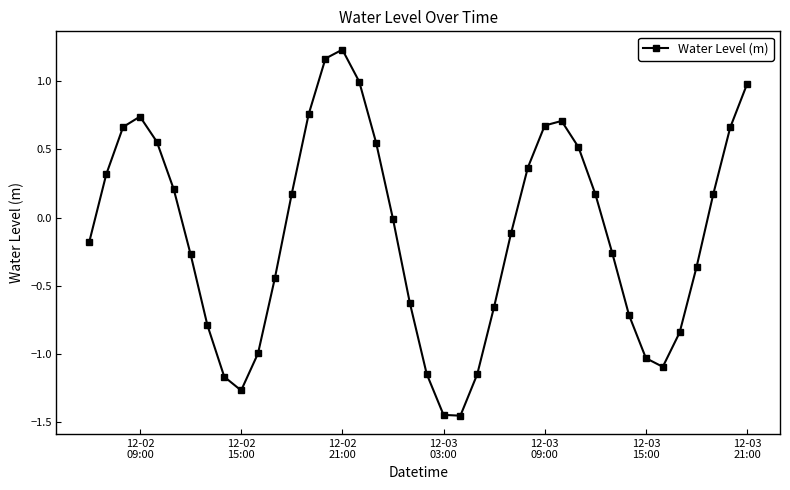

True or false: there are more than 2 points higher than both neighbors.

True